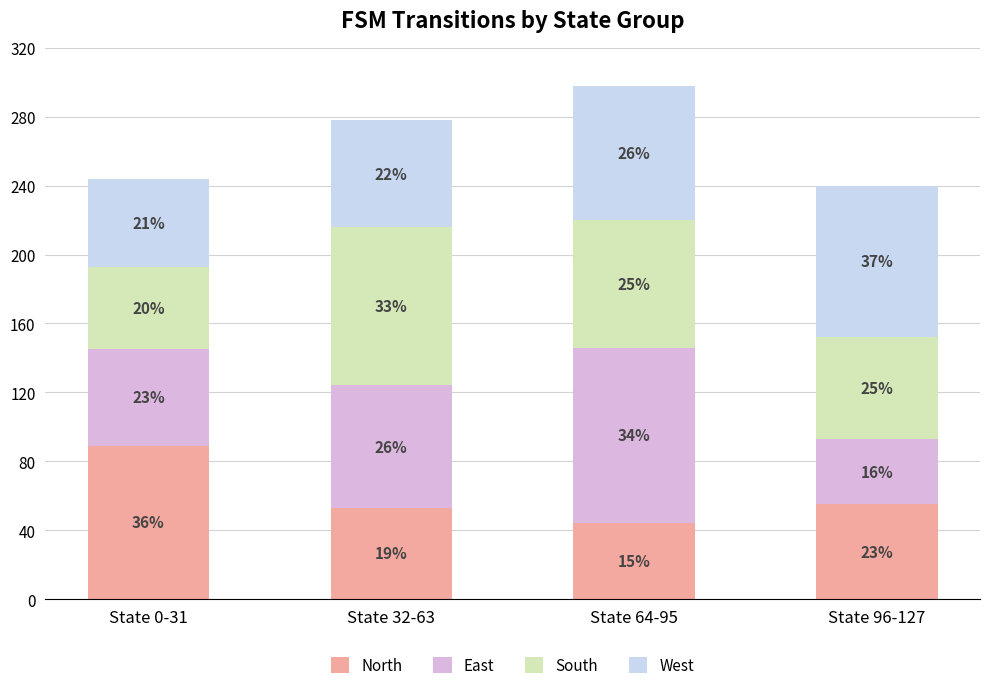

How many bars are there in total?

4